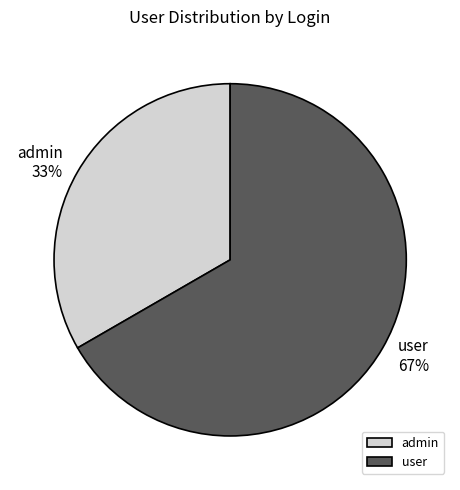

To the nearest percent, what portion does user represent?

67%